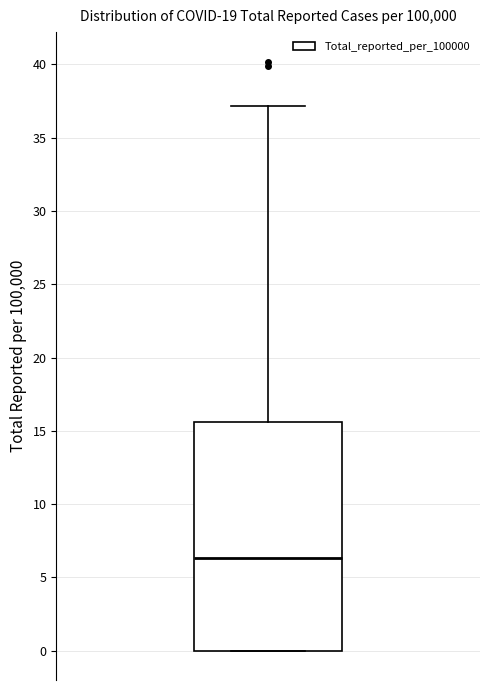

Transcribe this box plot: give where the median line is, the range the box spans, and where the two whiskers end, as read against the y-axis. The values are not printed on the chart, so give them approximately, as read against the axis.

median 6.5, box 0.0 to 15.5, whiskers 0.0 to 37.0